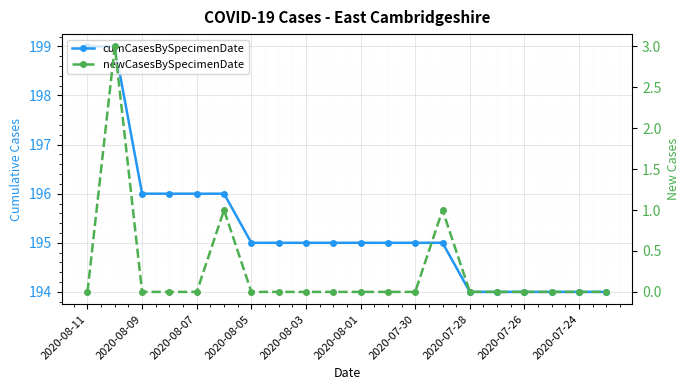

What is the spread (max minus min) of values at 15?

194